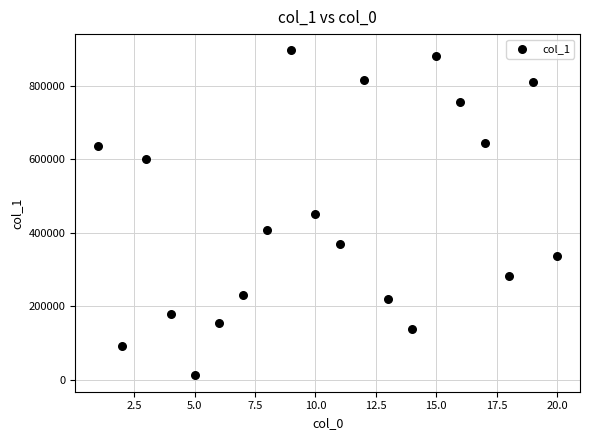

What is the range of Y values (max minus min)?

883177